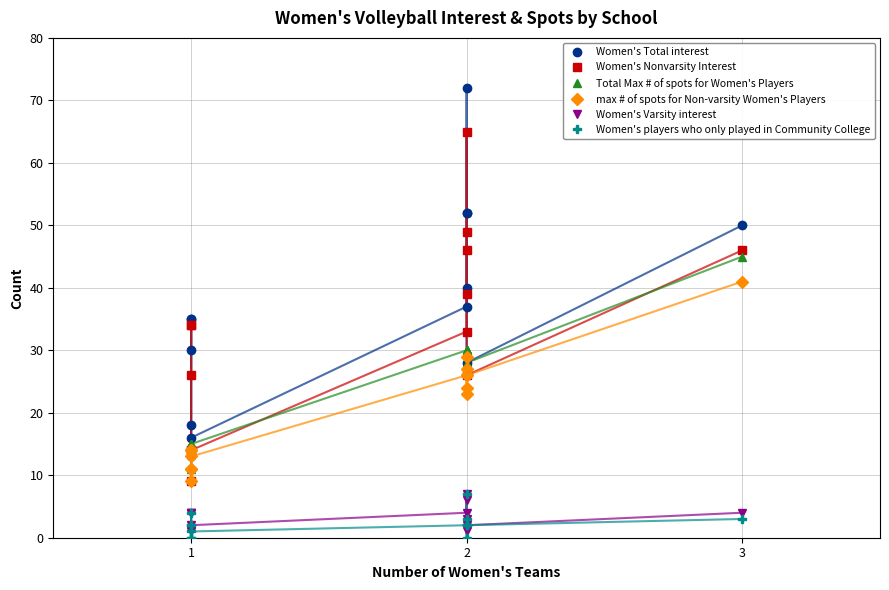

Reading right to left, what are all the values shown in this chart?

Women's Total interest: 52	28	16	35	13	50	52	18	35	37	72	30	40
Women's Nonvarsity Interest: 46	26	14	34	9	46	49	14	34	33	65	26	39
Total Max # of spots for Women's Players: 30	28	15	15	11	45	30	15	15	30	30	15	30
max # of spots for Non-varsity Women's Players: 24	26	13	14	9	41	27	11	14	26	23	11	29
Women's Varsity interest: 6	2	2	1	4	4	3	4	1	4	7	4	1
Women's players who only played in Community College: 2	2	1	0	2	3	3	4	0	2	7	2	0